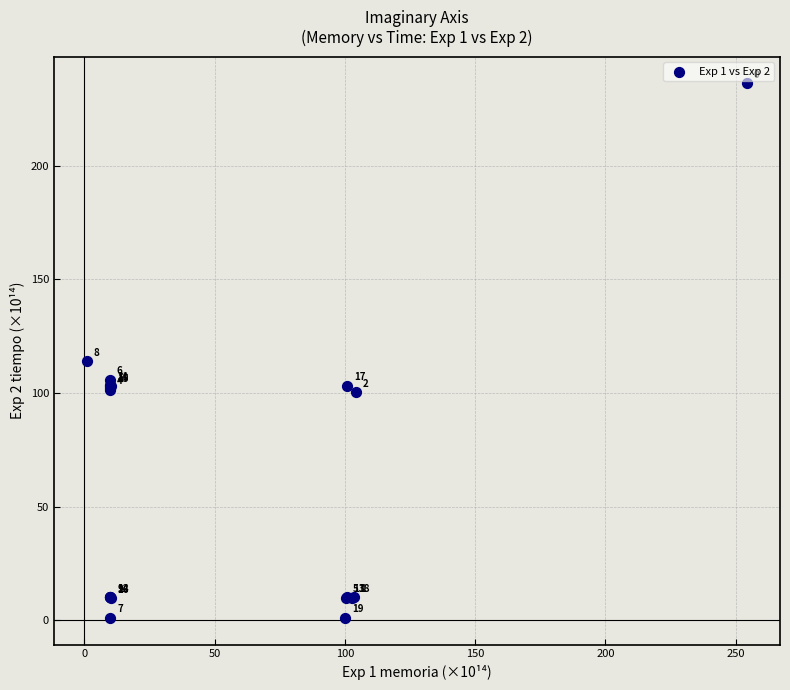

What Y value in the scatter plot is closest to 118?

113.9